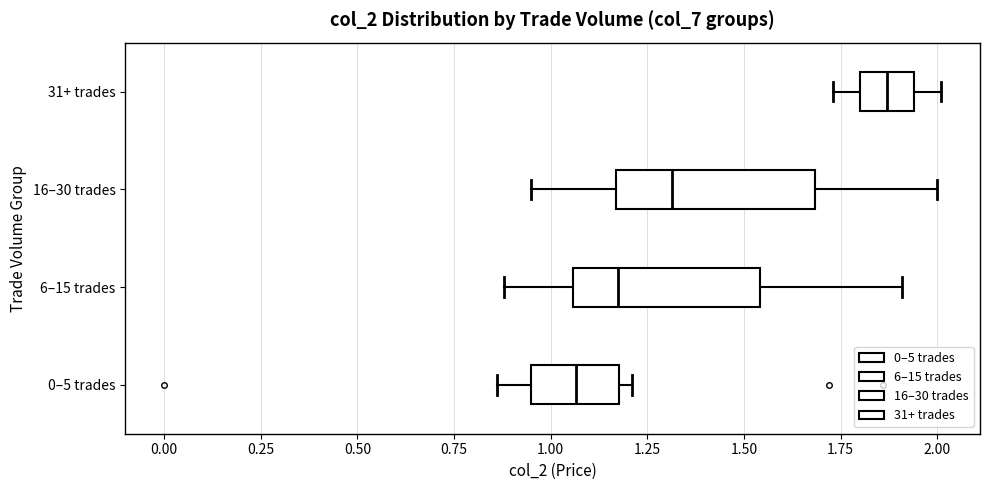

Which box's median line is the furthest to the left?

0–5 trades